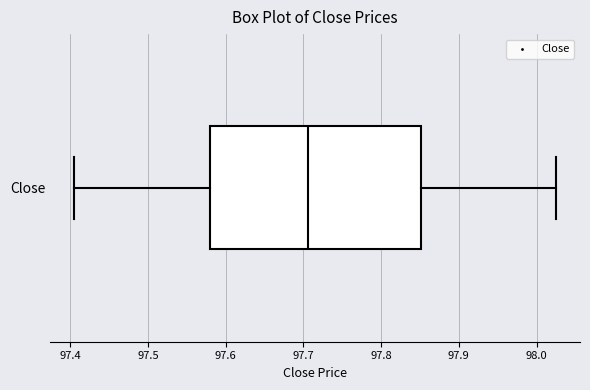

Where does the right whisker of the box for Close end on the x-axis? The values are not printed on the chart, so give them approximately, as read against the axis.

98.03